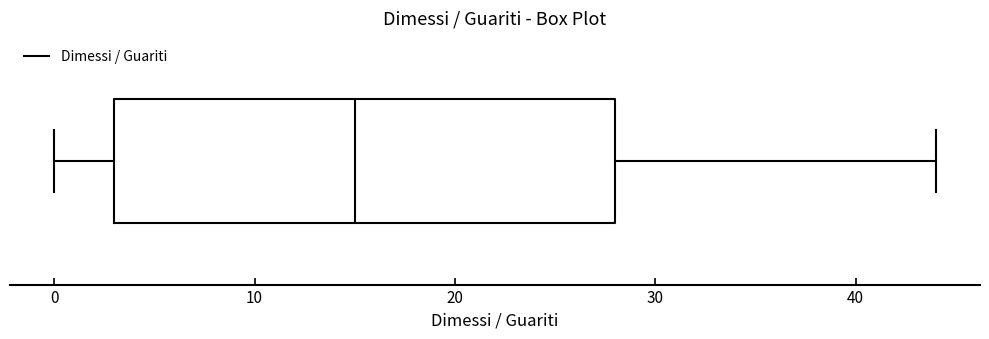

Where does the right whisker of the box end on the x-axis? The values are not printed on the chart, so give them approximately, as read against the axis.

44